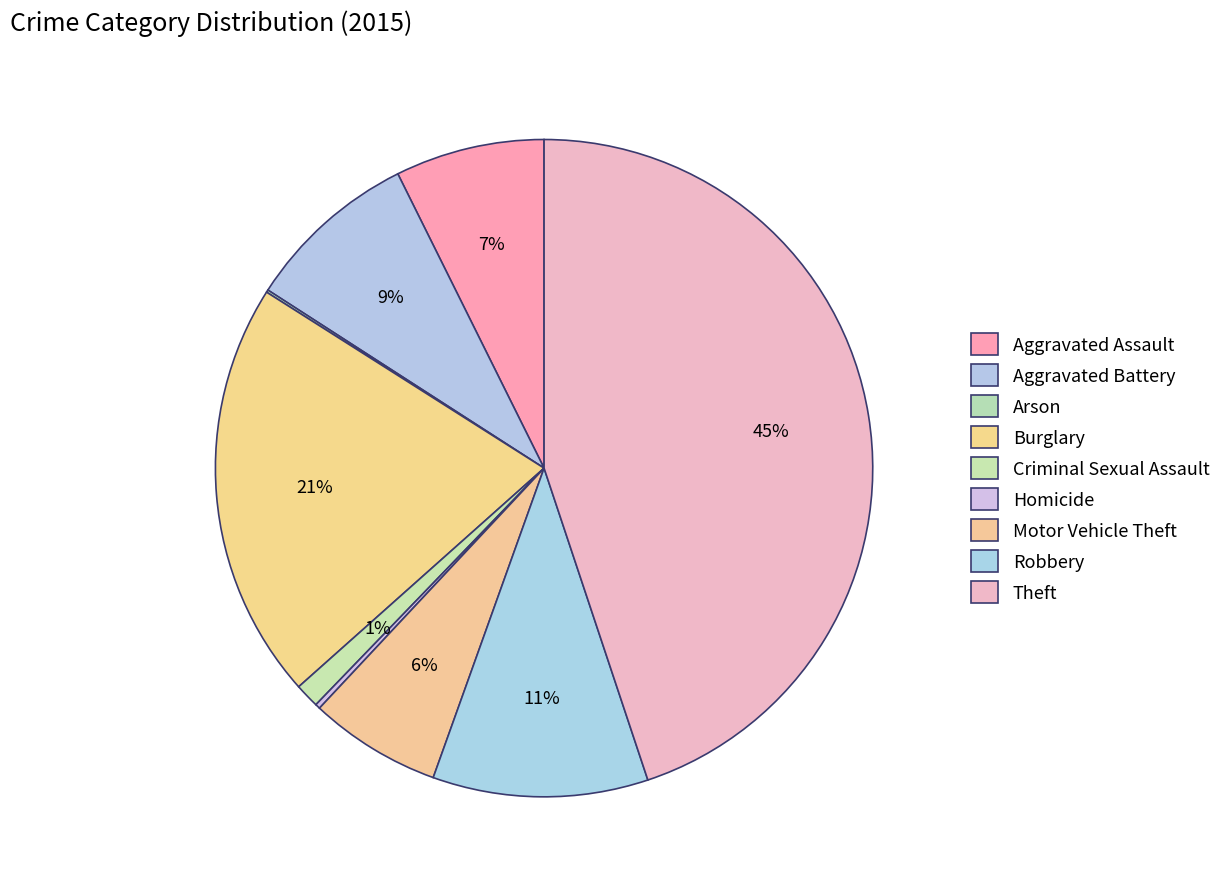

The Aggravated Battery slice represents 1% of the pie. True or false?

False